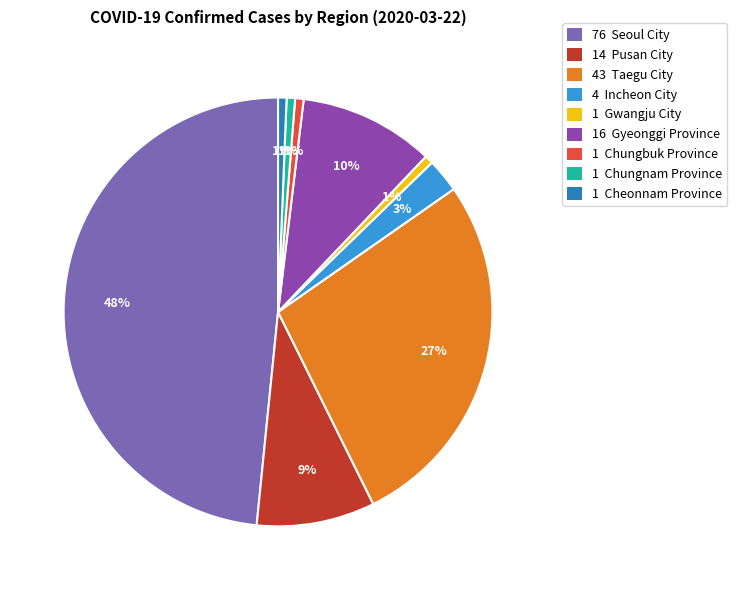

Is it true that 1 Gwangju City is 15% of the pie?

False